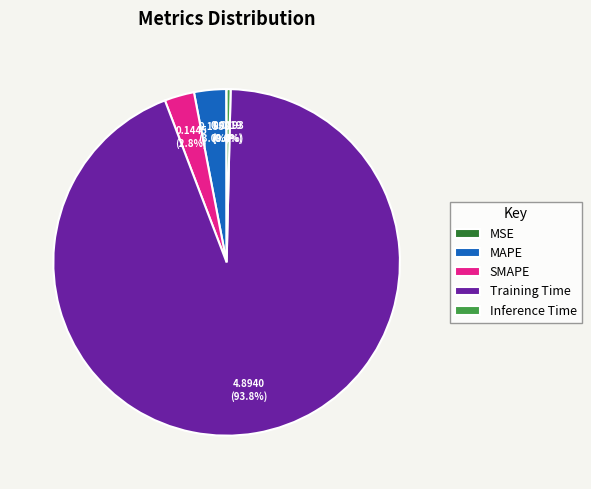

True or false: Training Time accounts for 94% of the total.

True